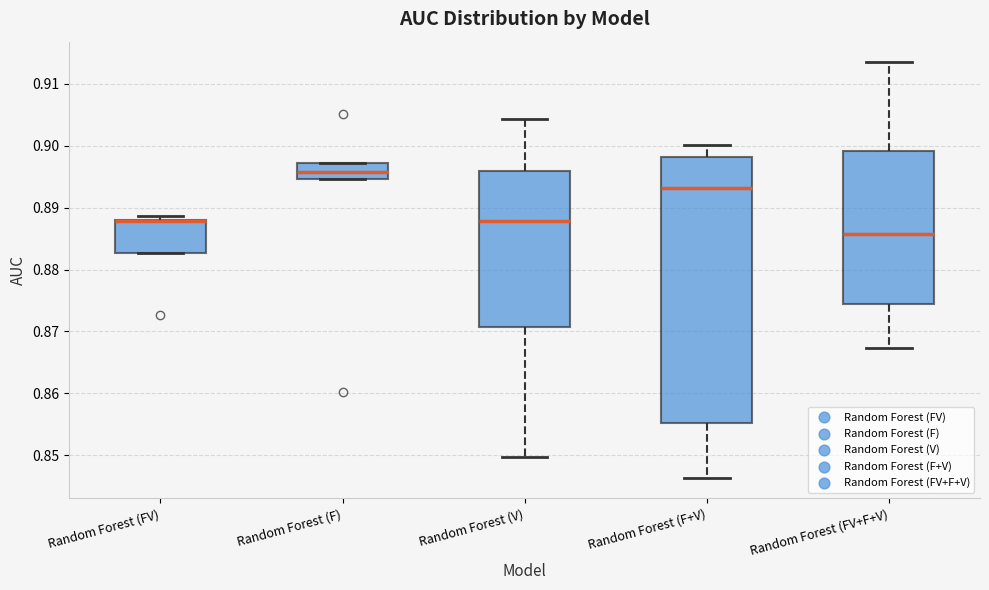

Which box is the tallest, from its lower edge to its upper edge?

Random Forest (F+V)